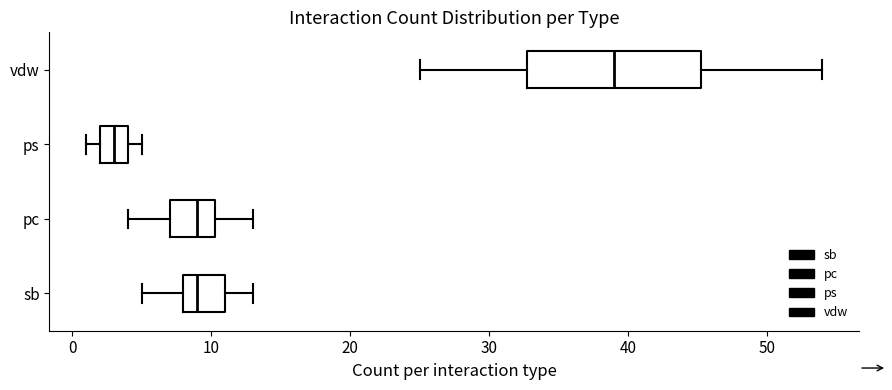

Which box has the furthest to the left median line?

ps